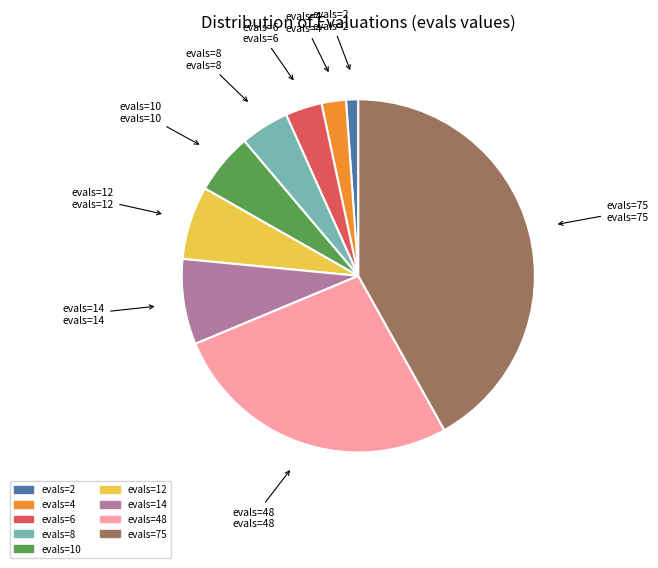

Is there a majority slice in this chart?

No